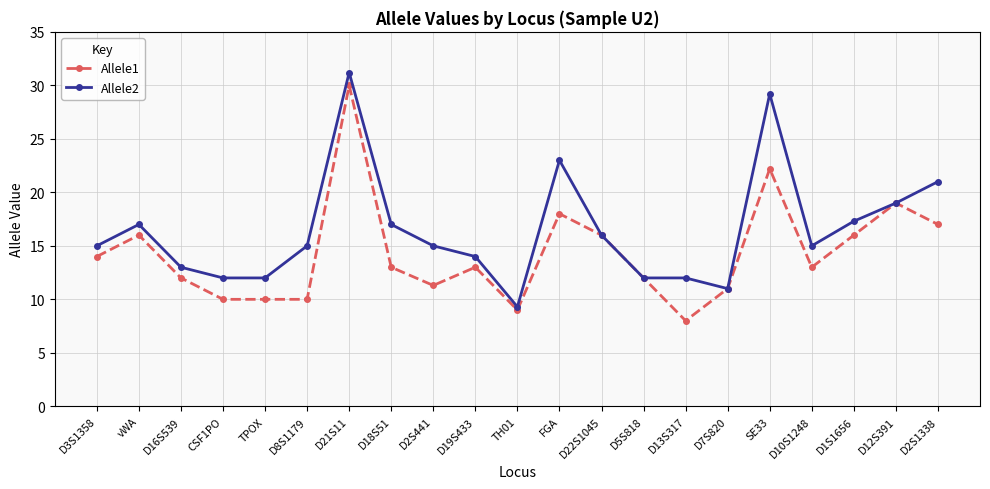

What is the value of the Allele2 point at the 12th from the left?

23.0